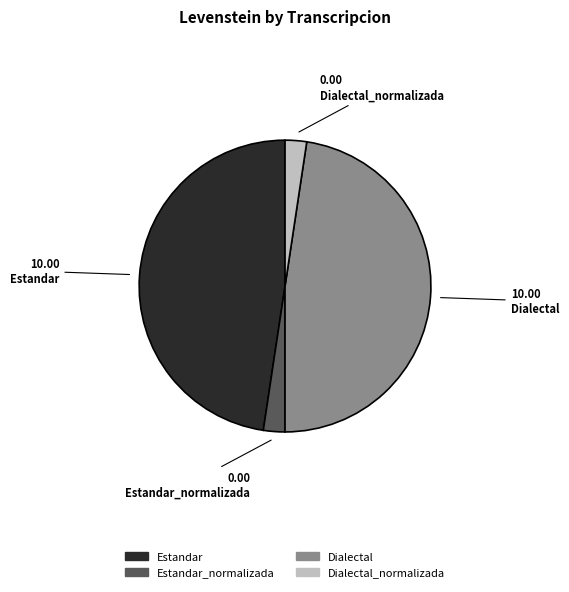

Is there a majority slice in this chart?

No